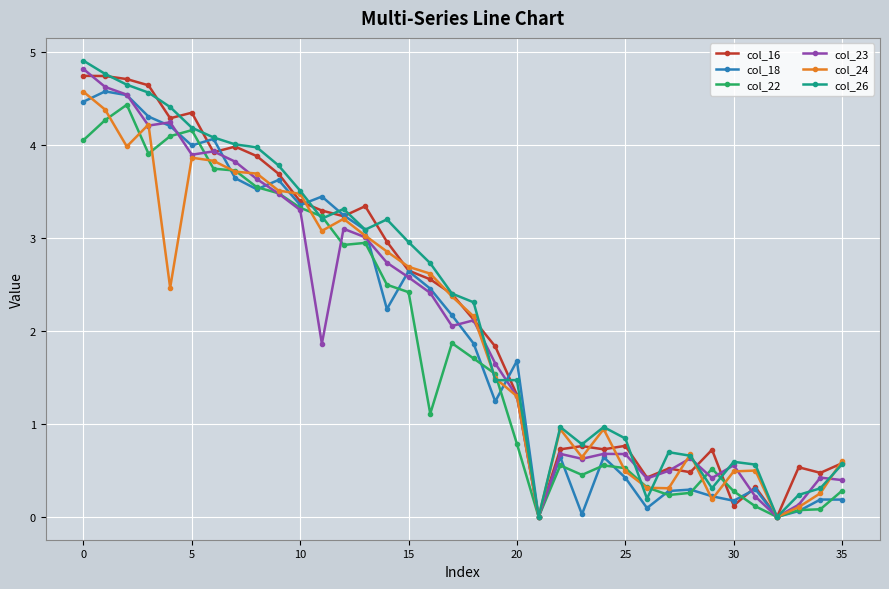

True or false: col_24 has more than 1 points higher than both neighbors.

True